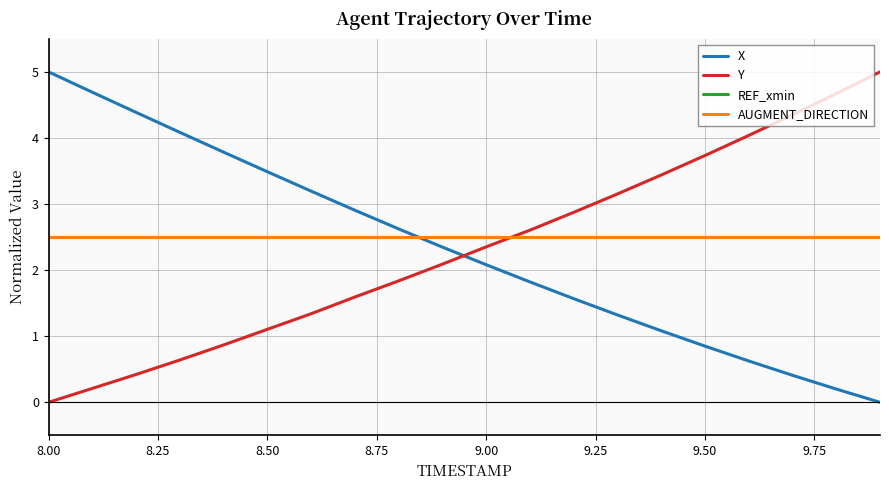

True or false: REF_xmin and Y intersect in this chart.

True